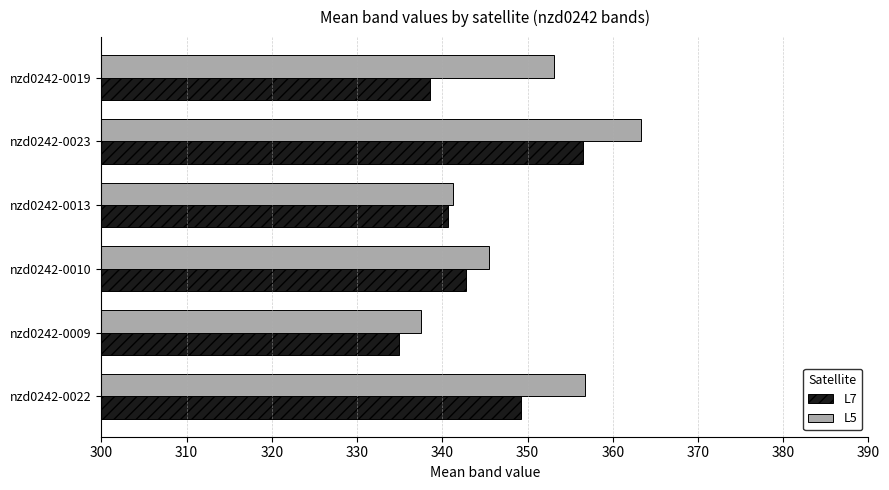

At which category is the sum across all series the highest?

nzd0242-0023